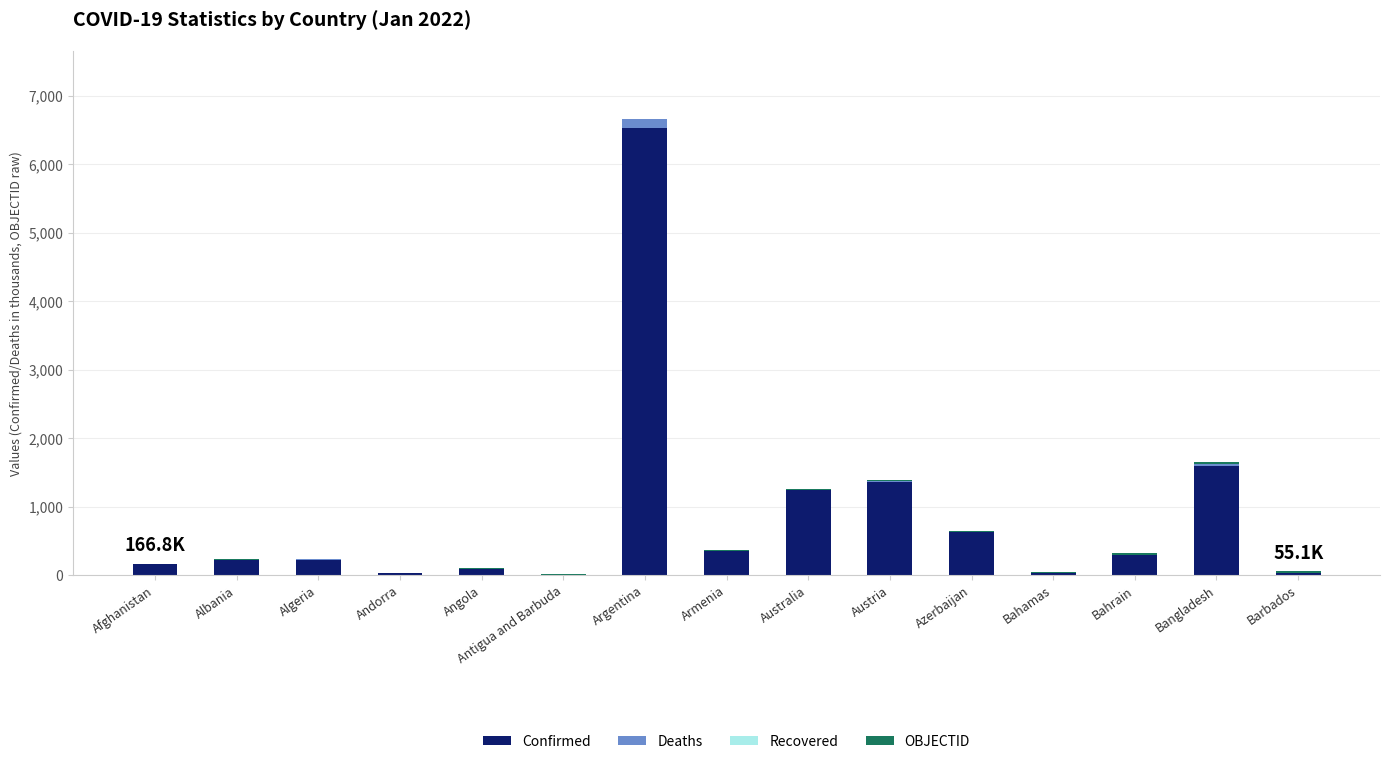

What is the highest value of the Confirmed series?

6533.6